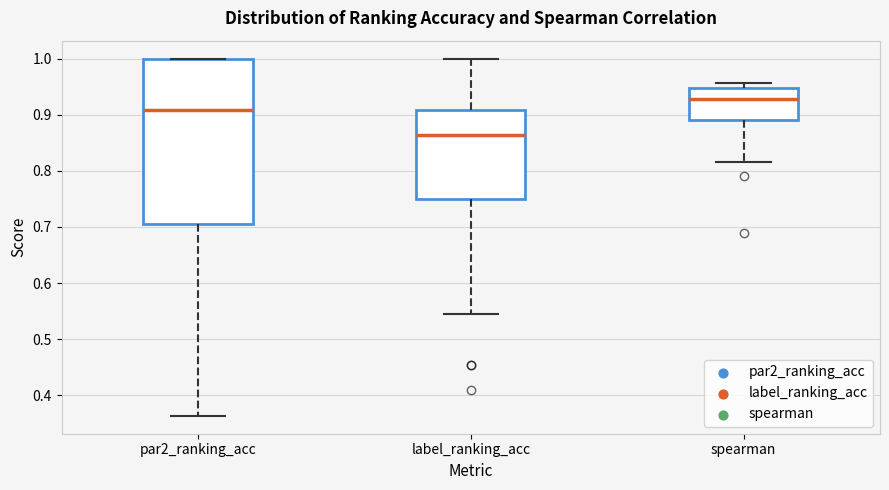

Where is the lower edge of the box for spearman on the y-axis? The values are not printed on the chart, so give them approximately, as read against the axis.

0.89